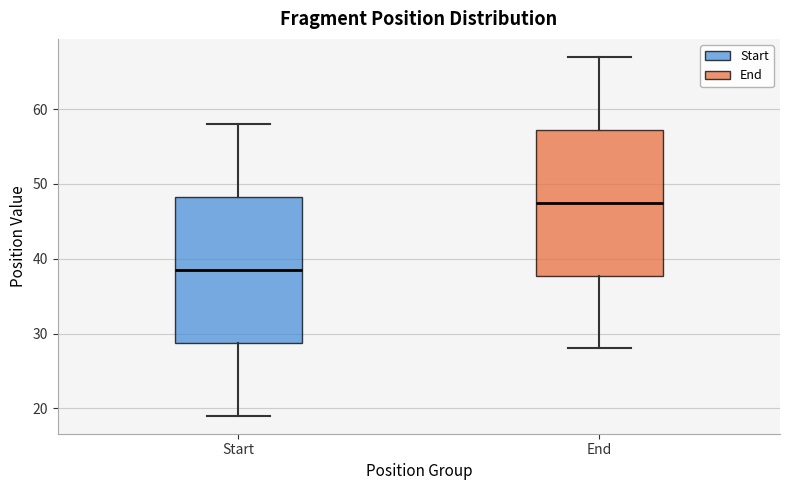

Where does the median line of the box for End sit on the y-axis? The values are not printed on the chart, so give them approximately, as read against the axis.

48